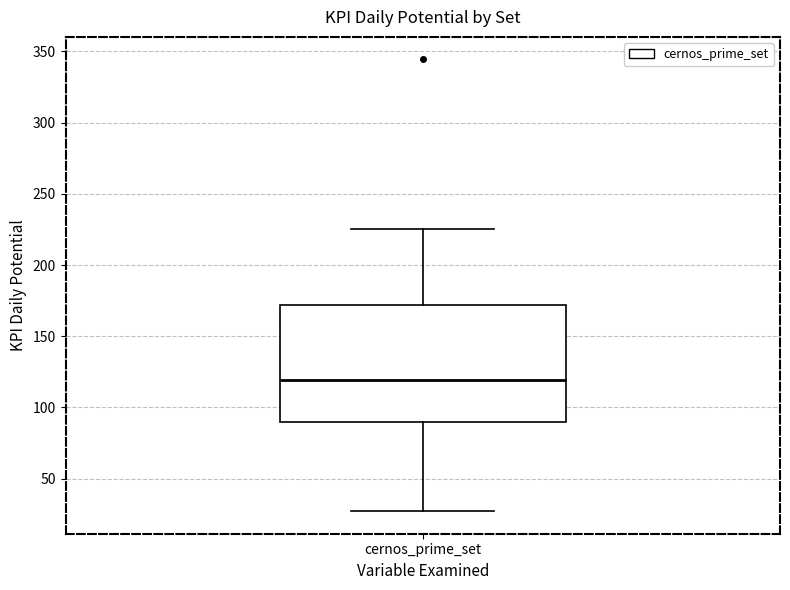

Where does the lower whisker of the box for cernos_prime_set end on the y-axis? The values are not printed on the chart, so give them approximately, as read against the axis.

25